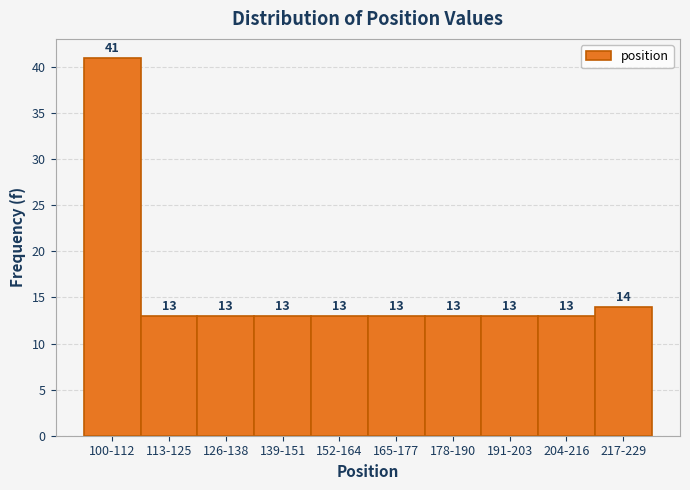

Reading left to right, extract all data points from this chart.

100-112=41	113-125=13	126-138=13	139-151=13	152-164=13	165-177=13	178-190=13	191-203=13	204-216=13	217-229=14